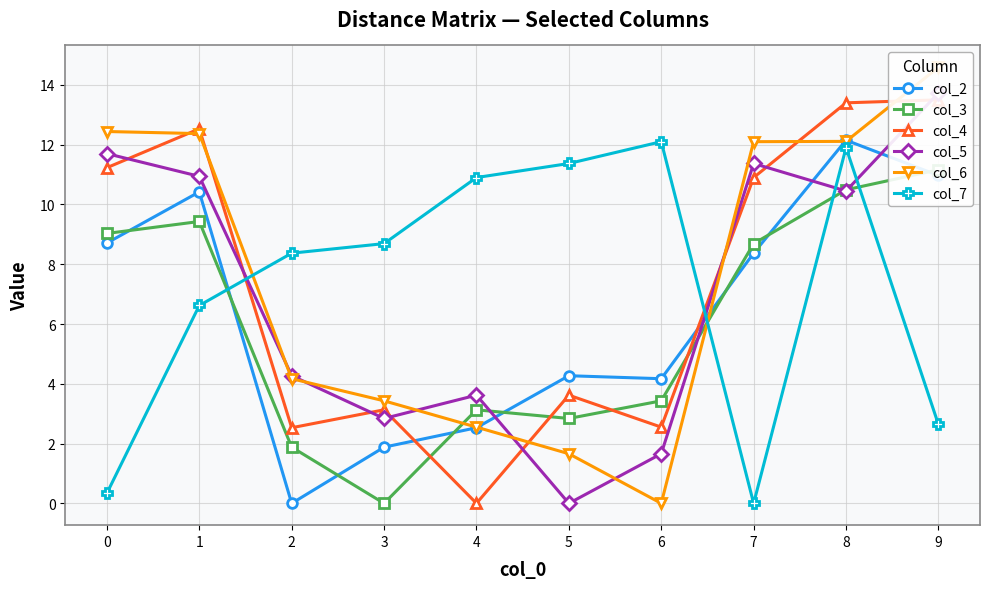

What is the difference between the highest and lowest values at 7?

12.1